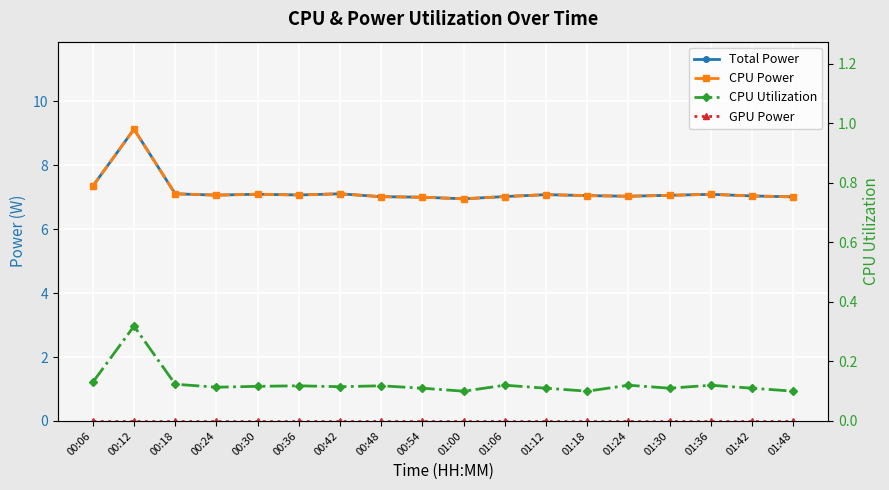

What position from the right is 01:24?

5